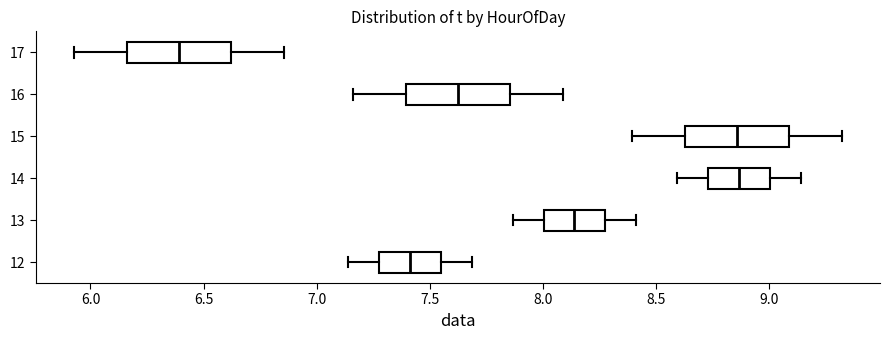

Reading bottom to top, transcribe this box plot: for each box, give where its median line is, the range the box spans, and where its two whiskers end, as read against the x-axis. The values are not printed on the chart, so give them approximately, as read against the axis.

12: median 7.40, box 7.30 to 7.55, whiskers 7.15 to 7.70
13: median 8.15, box 8.00 to 8.30, whiskers 7.85 to 8.40
14: median 8.85, box 8.75 to 9.00, whiskers 8.60 to 9.15
15: median 8.85, box 8.65 to 9.10, whiskers 8.40 to 9.30
16: median 7.60, box 7.40 to 7.85, whiskers 7.15 to 8.10
17: median 6.40, box 6.15 to 6.60, whiskers 5.95 to 6.85